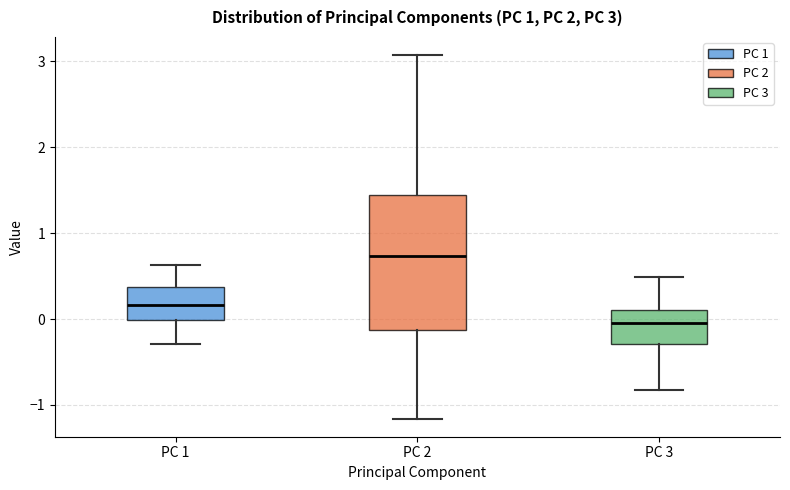

Comparing the boxes themselves (not the whiskers), which one is the tallest?

PC 2